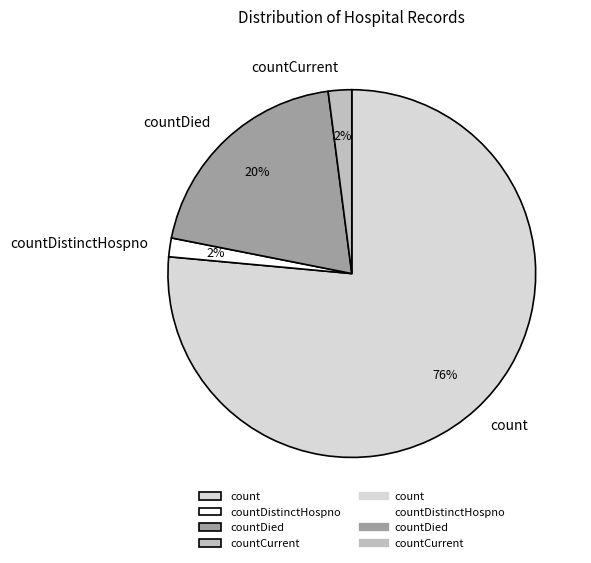

Which slice is the largest?

count